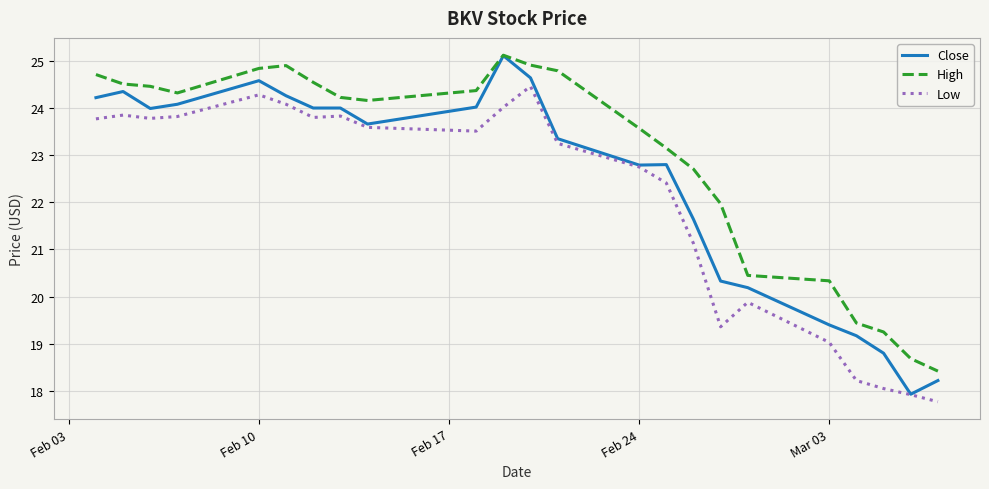

True or false: Low and High intersect in this chart.

False